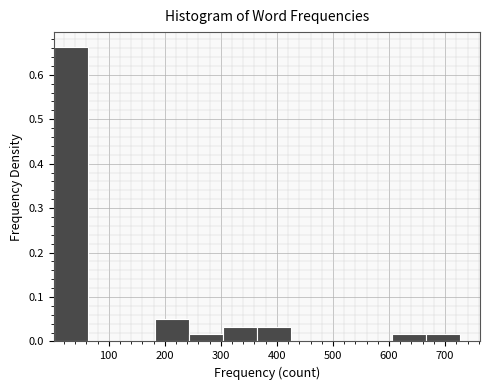

Reading left to right, list every bar in this chart as the range it spans on the x-axis followed by its height. Neither the bar edges nor the heights are printed on the chart, so give them approximately, as read against the axes.

0 to 60: 0.66
60 to 120: 0
120 to 180: 0
180 to 240: 0.05
240 to 300: 0.02
300 to 360: 0.03
360 to 420: 0.03
420 to 480: 0
480 to 550: 0
550 to 610: 0
610 to 670: 0.02
670 to 730: 0.02